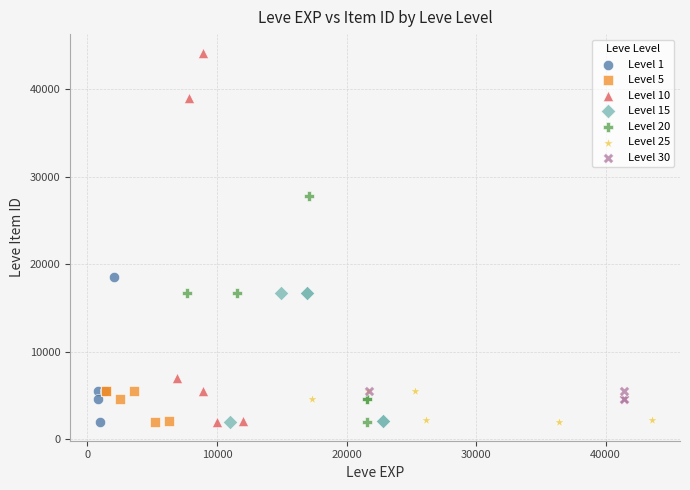

Which series reaches the maximum Y coordinate?

Level 10